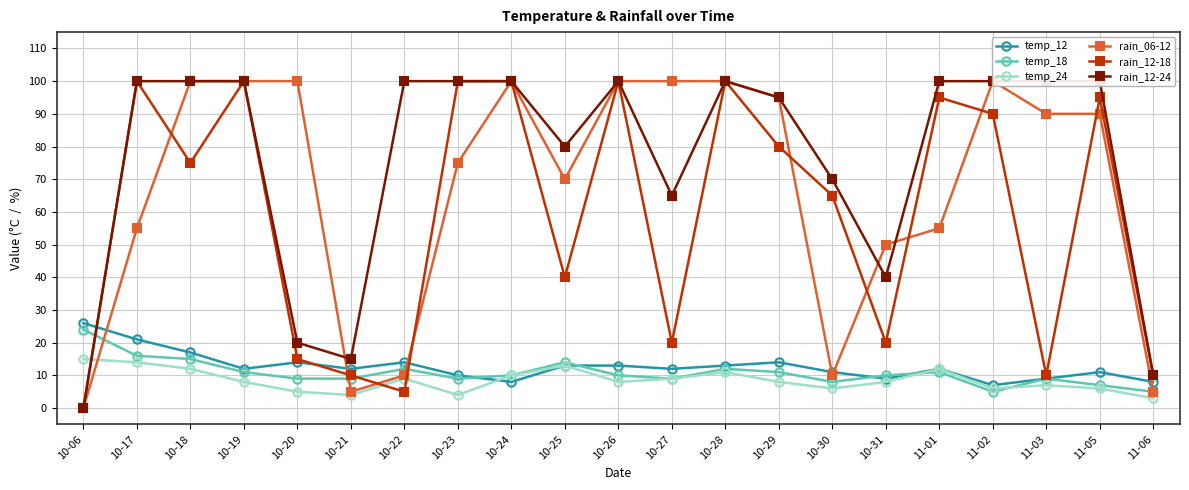

What is the sum of all rain_12-18 values?

1230